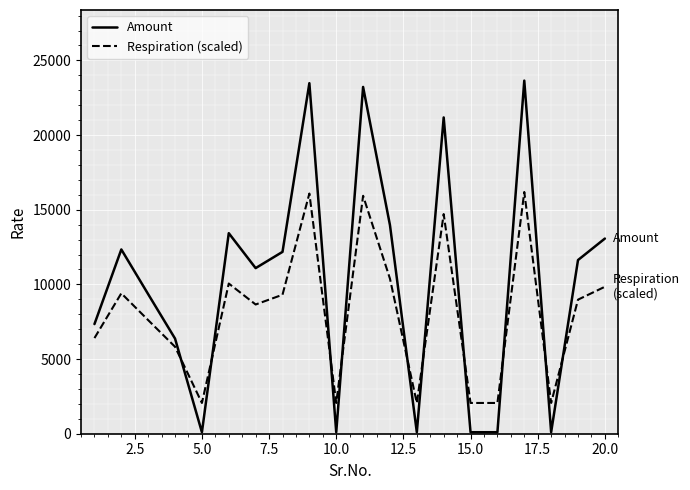

Is this an area chart (filled region under the line)?

No